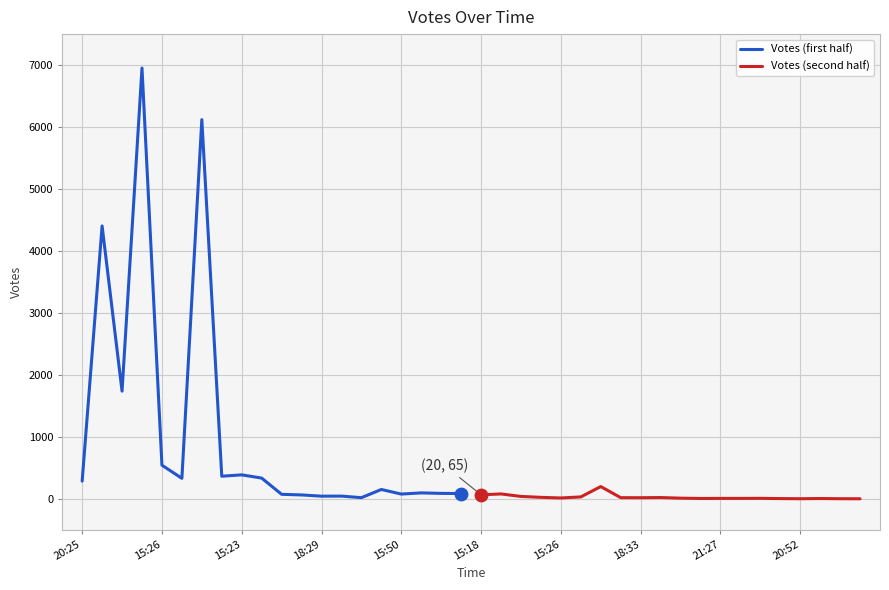

Which series has the largest Y range (max minus min)?

Votes (first half)